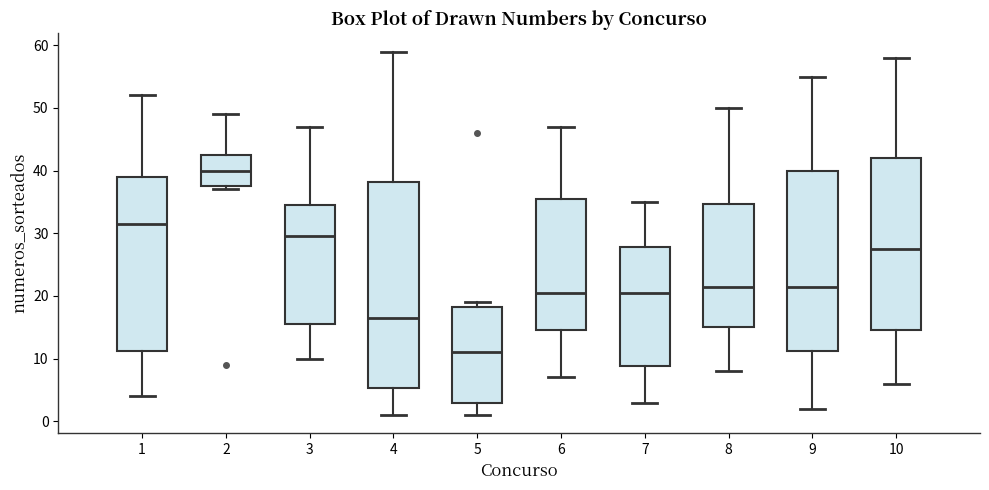

Which box has the highest median line?

2